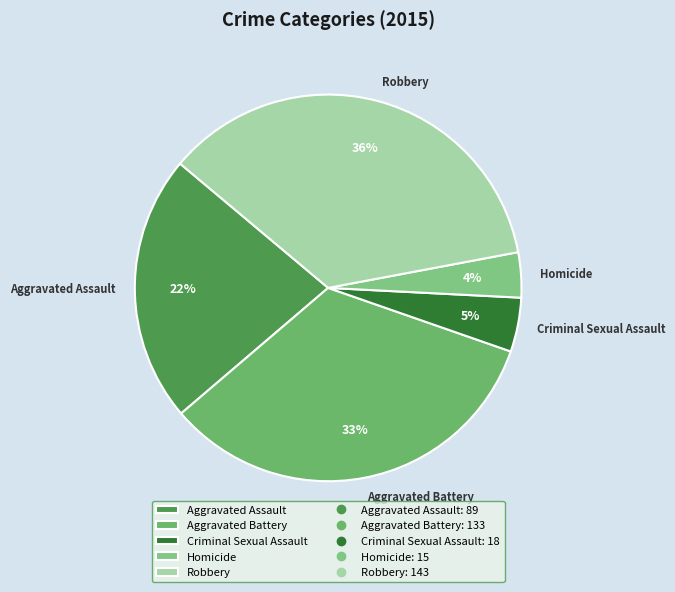

What is the smallest slice in the pie chart?

Homicide